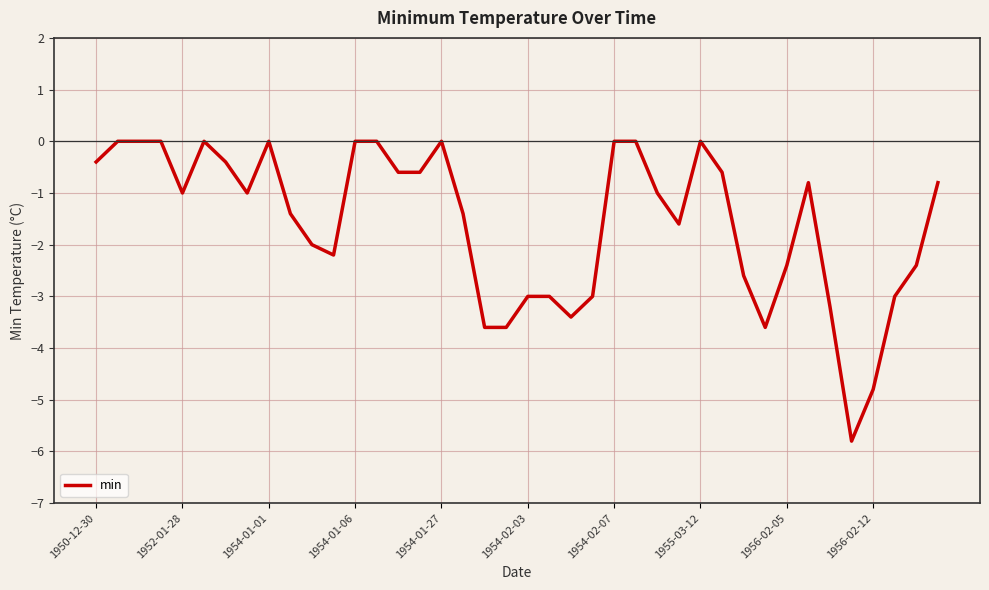

What is the difference between the maximum and minimum values?

5.8